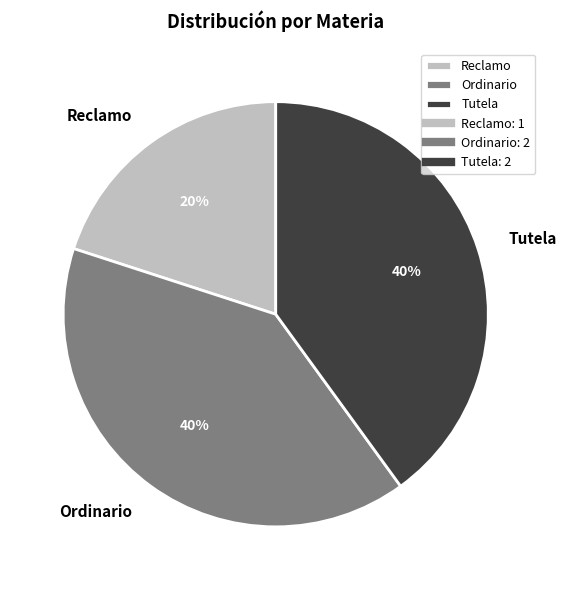

To the nearest percent, what portion does Reclamo represent?

20%